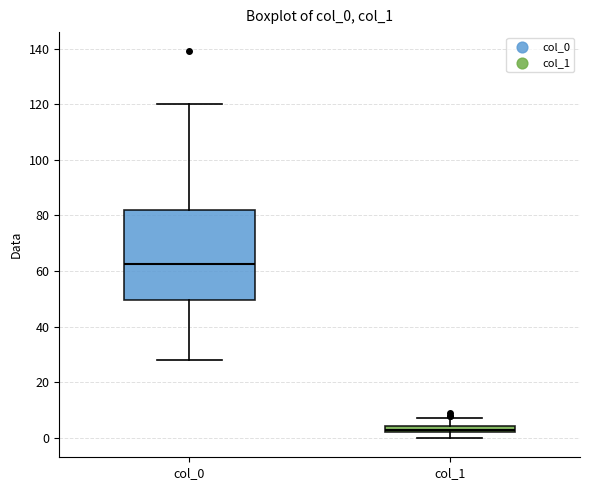

Which box is the tallest, from its lower edge to its upper edge?

col_0